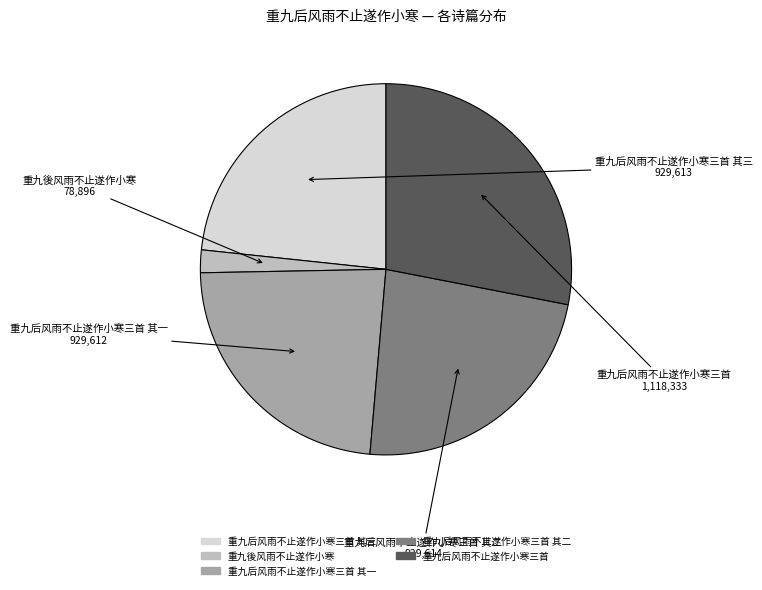

Is there a majority slice in this chart?

No